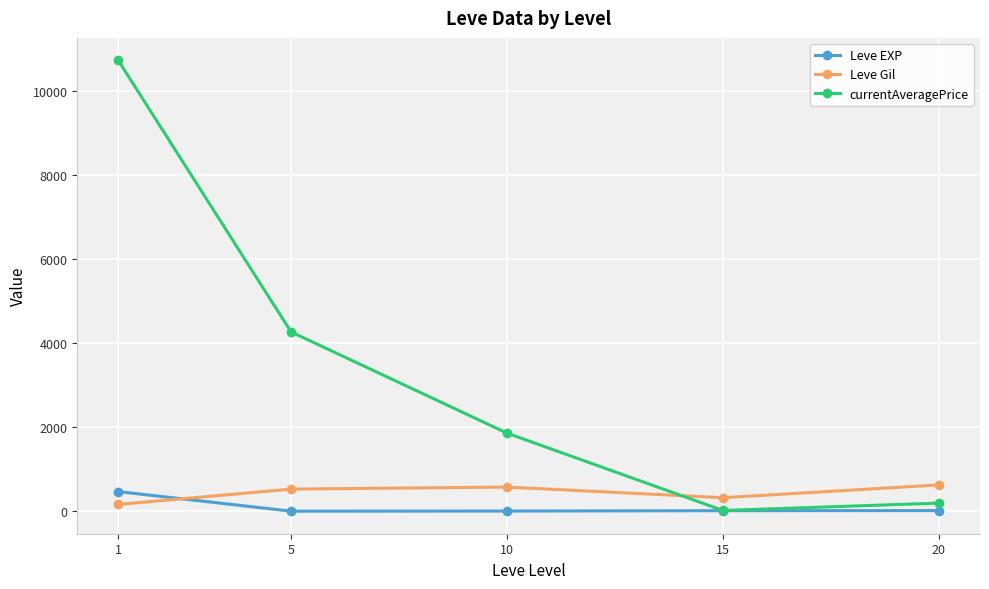

At how many categories does at least one series exceed 4645?

1